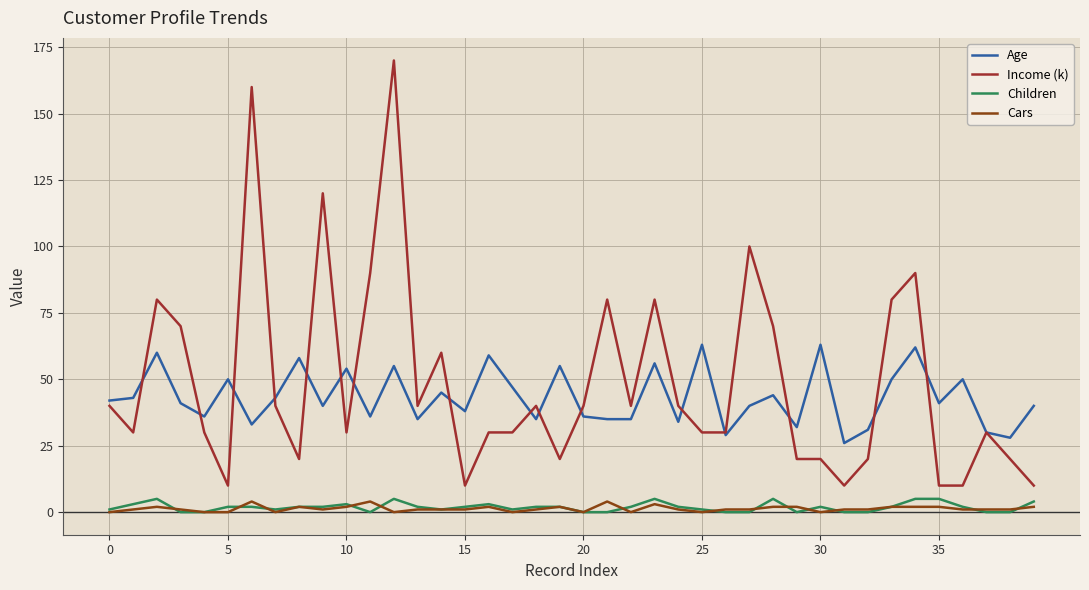

What is the difference between the maximum and minimum values in the Income (k) series?

160